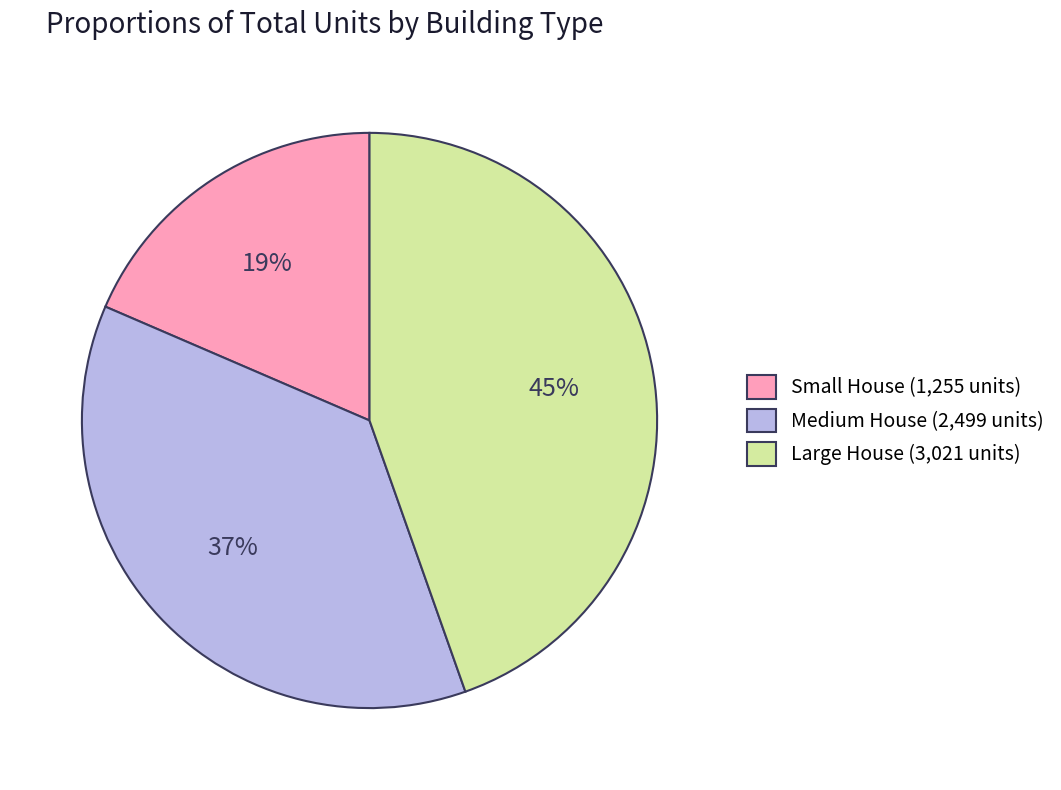

How many segments does this pie chart have?

3